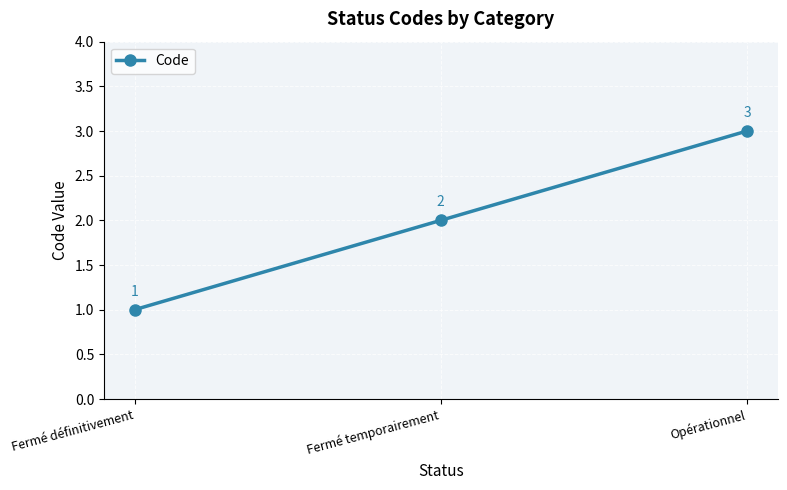

What is the greatest value displayed?

3